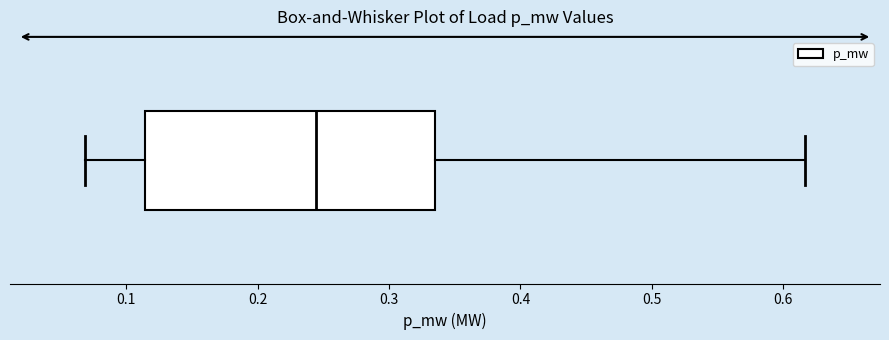

Transcribe this box plot: give where the median line is, the range the box spans, and where the two whiskers end, as read against the x-axis. The values are not printed on the chart, so give them approximately, as read against the axis.

median 0.24, box 0.11 to 0.34, whiskers 0.07 to 0.62